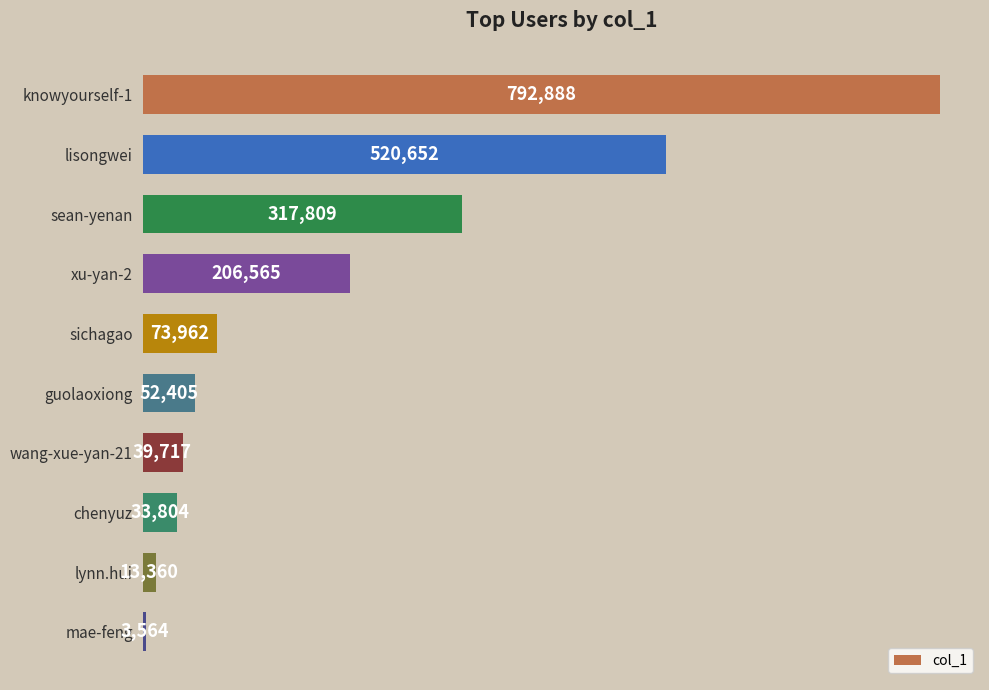

How many categories are shown in the chart?

10